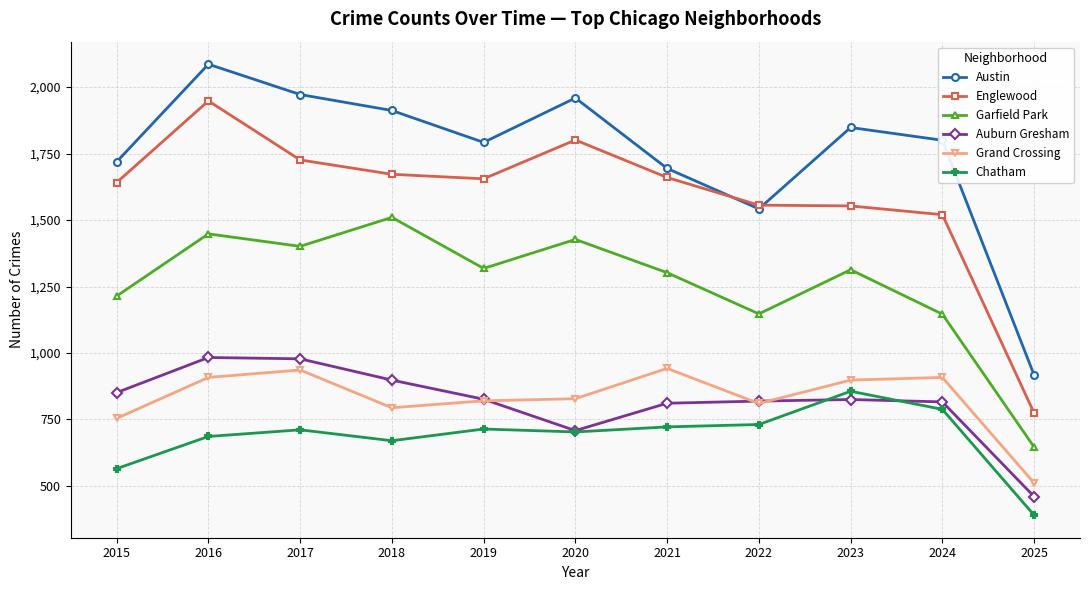

True or false: Englewood and Chatham intersect in this chart.

False